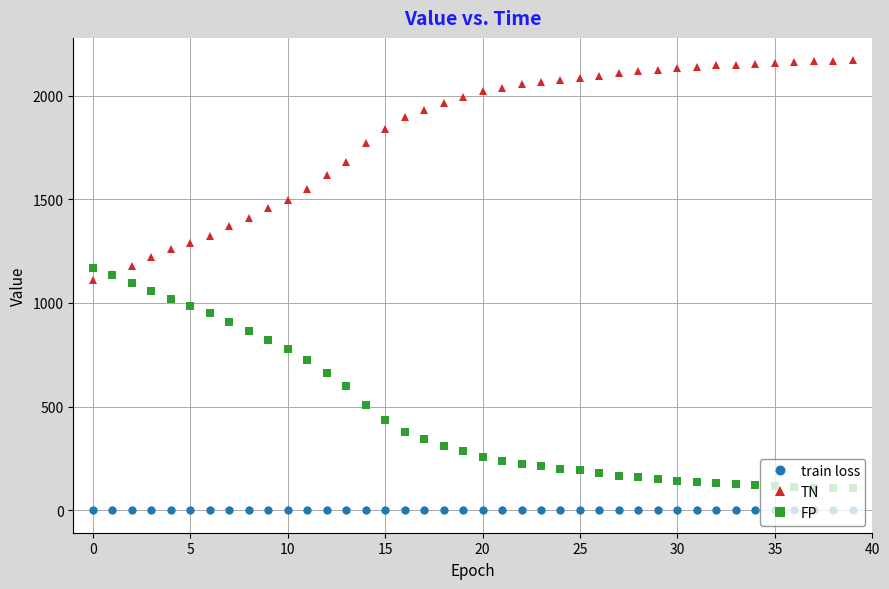

Rank the series by their average value, from highest to lowest.

TN, FP, train loss